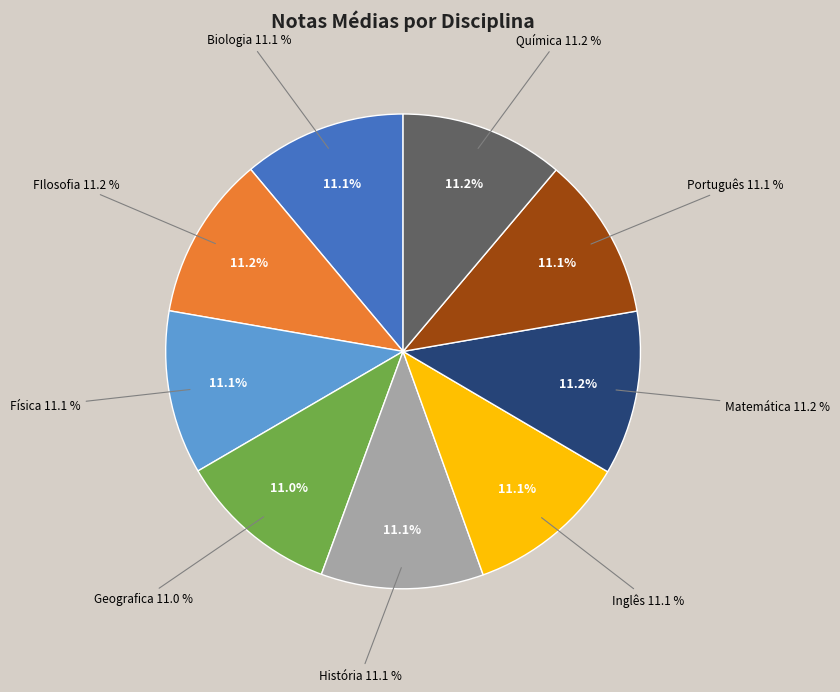

Count the number of slices in the pie.

9